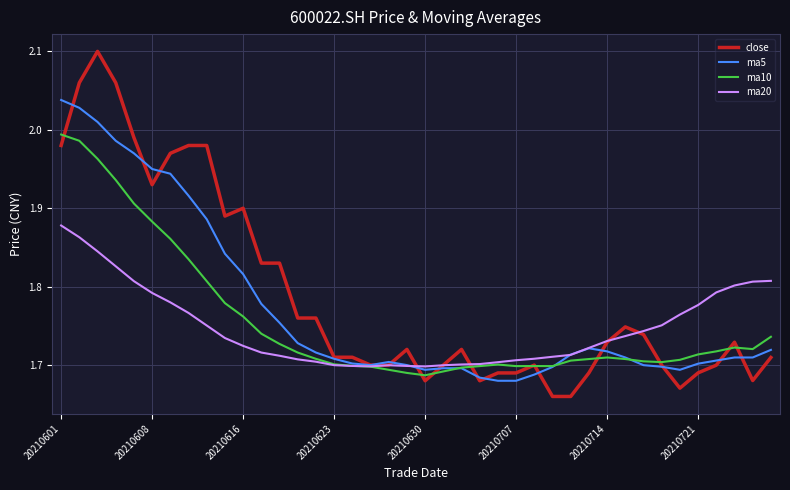

Which series has the largest range (max minus min)?

close